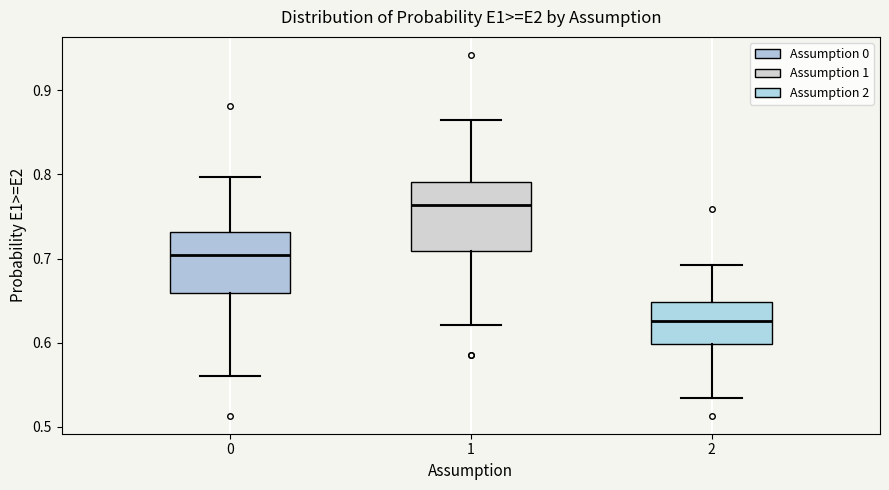

Which box has the lowest median line?

2